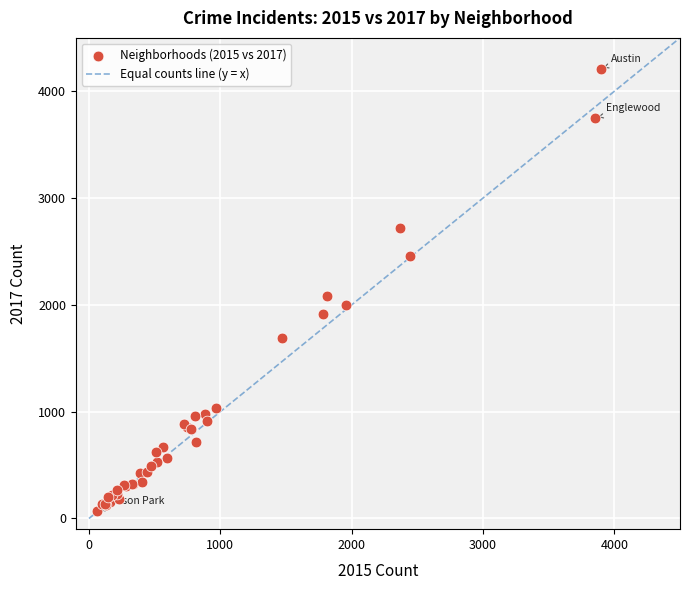

What Y value in the scatter plot is closest to 2141?

2084